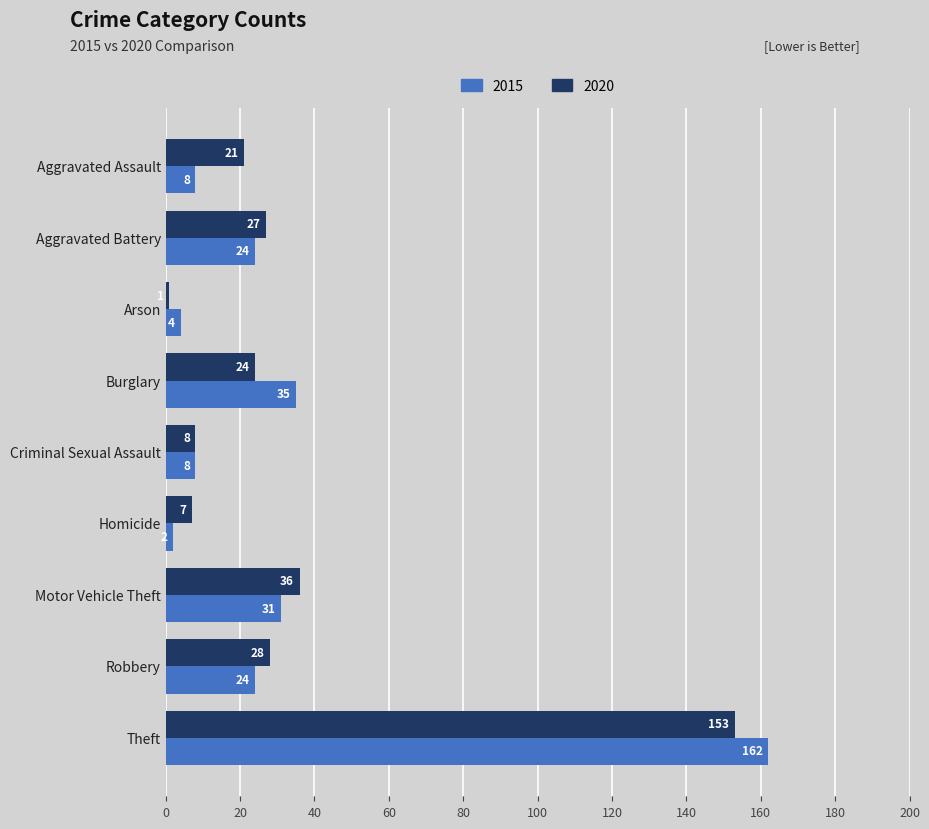

Which category has the highest value in the 2020 series?

Theft